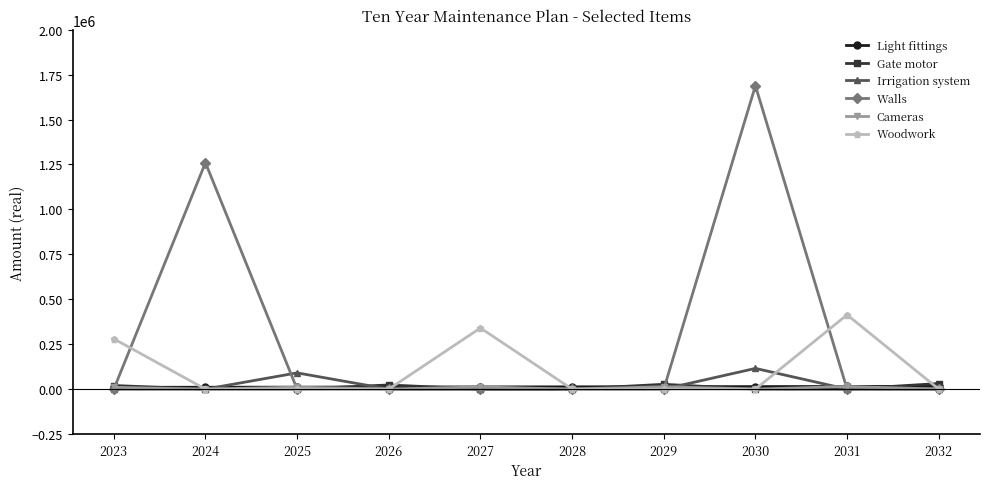

What is the greatest value displayed?

1688520.5